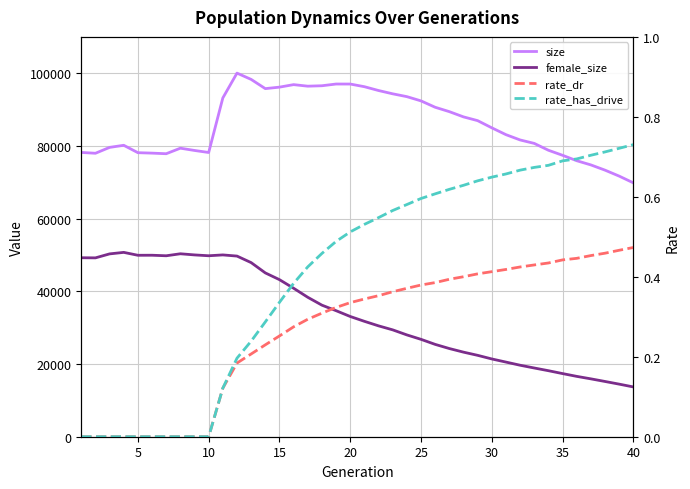

The value of rate_dr at 31 is 0.2. True or false?

False